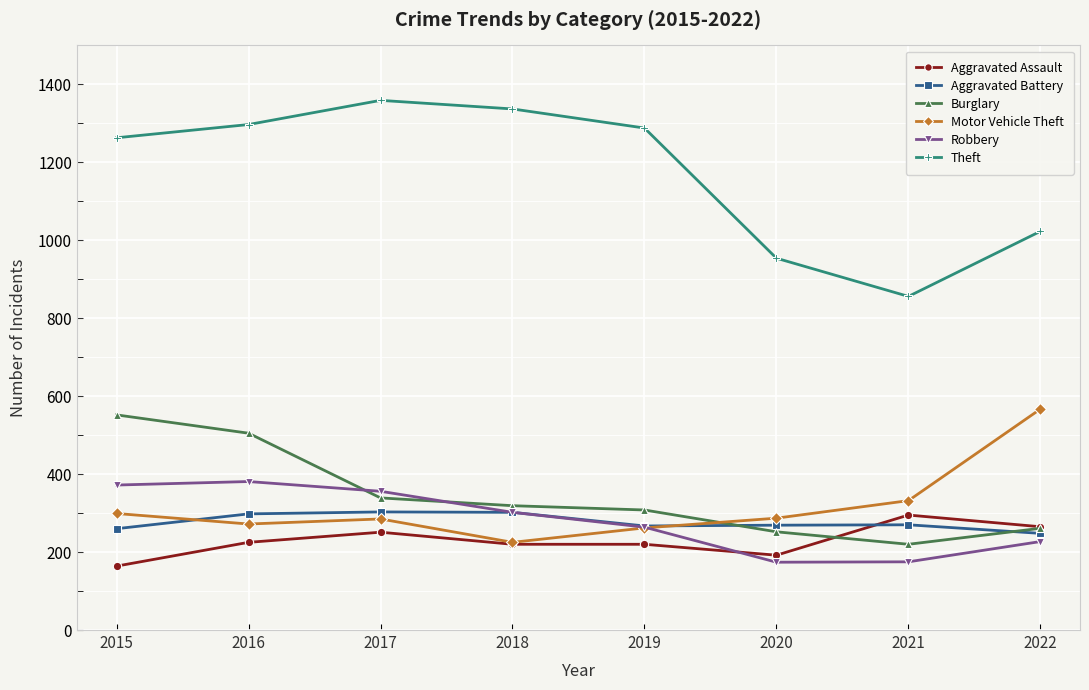

What is the difference between the highest and lowest values at 2021?

681